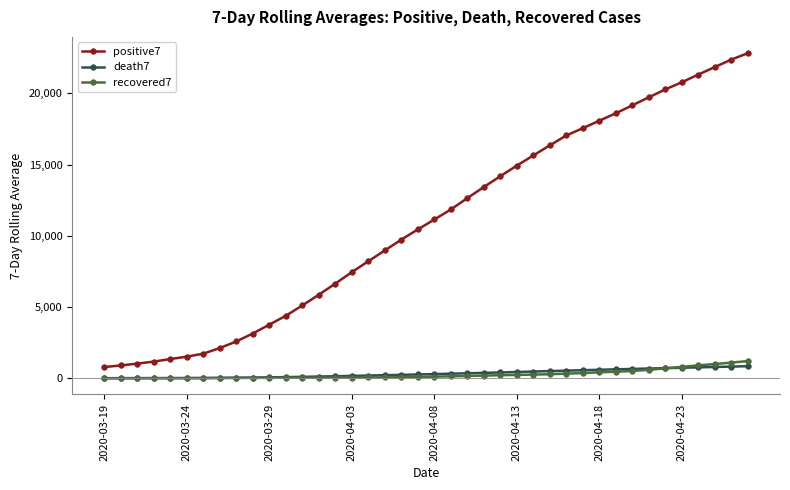

True or false: positive7 and death7 cross at least once.

False